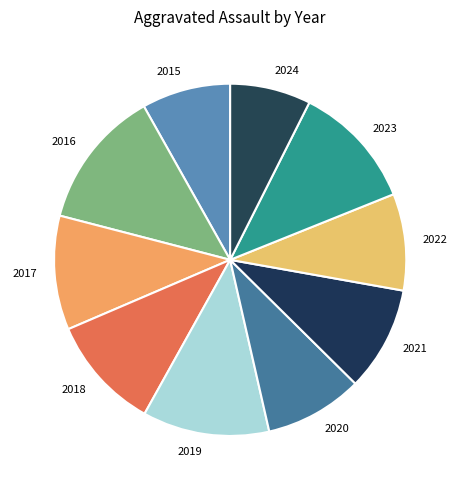

Which has a higher value, 2015 or 2017?

2017